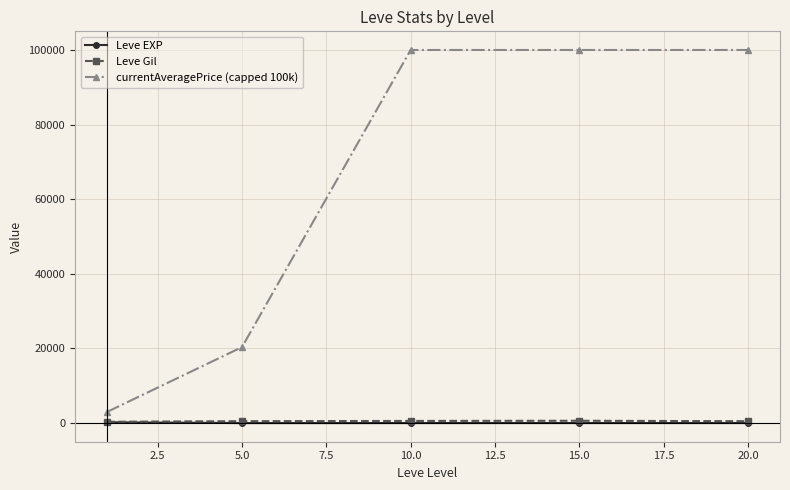

True or false: Leve Gil and currentAveragePrice (capped 100k) intersect in this chart.

False